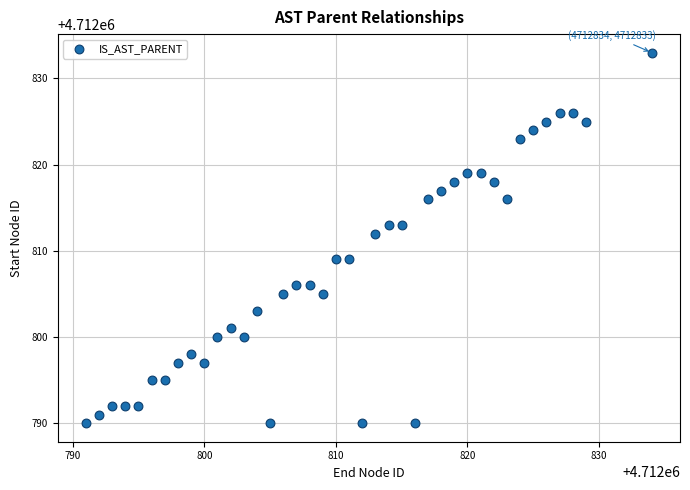

What Y value in the scatter plot is closest to 4712811?

4712812